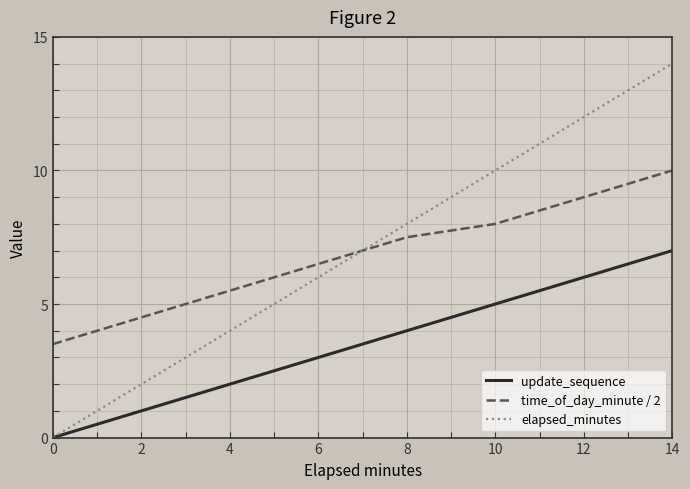

Is this an area chart (filled region under the line)?

No